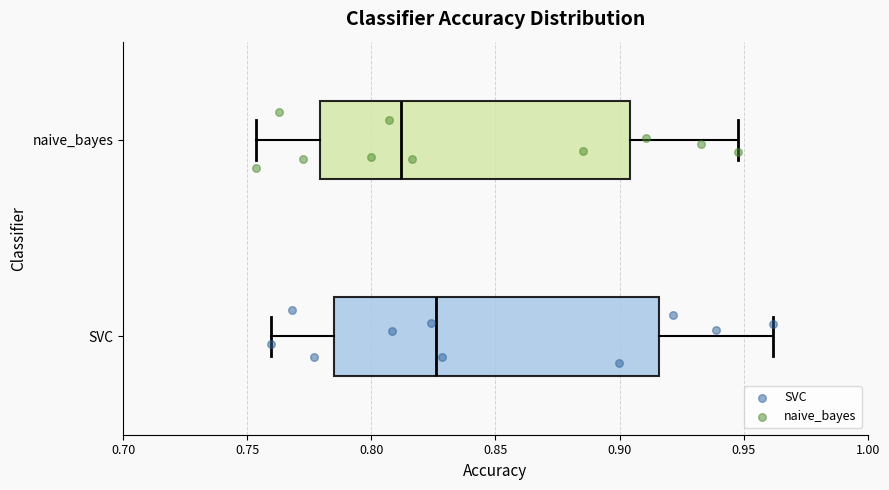

Where does the left whisker of the box for SVC end on the x-axis? The values are not printed on the chart, so give them approximately, as read against the axis.

0.760